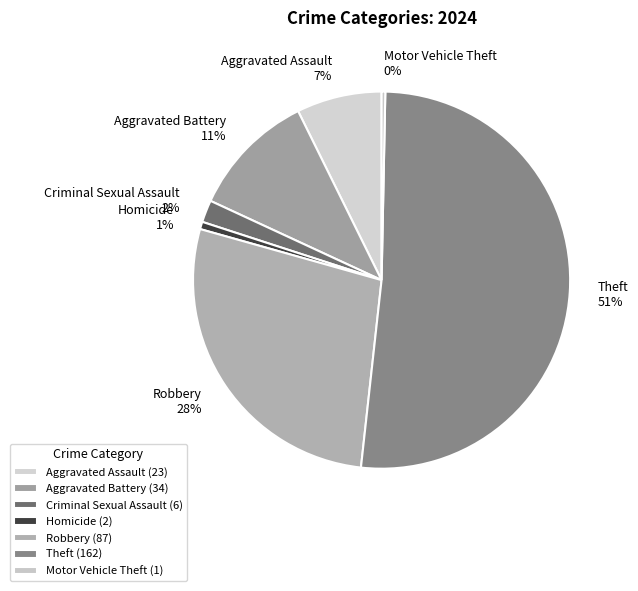

Combined, do Criminal Sexual Assault and Homicide account for over 50%?

No